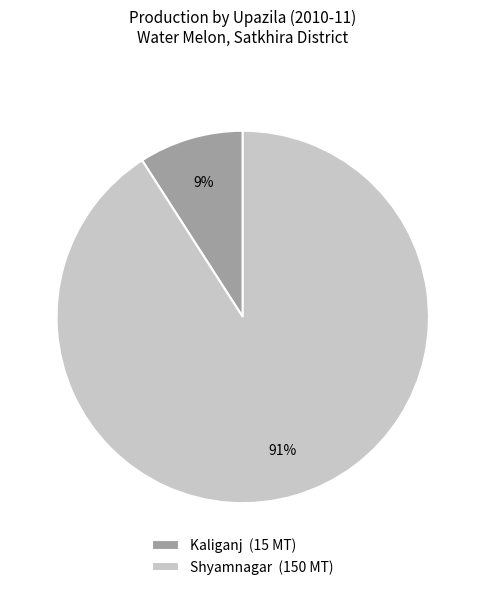

Which category accounts for the majority?

Shyamnagar